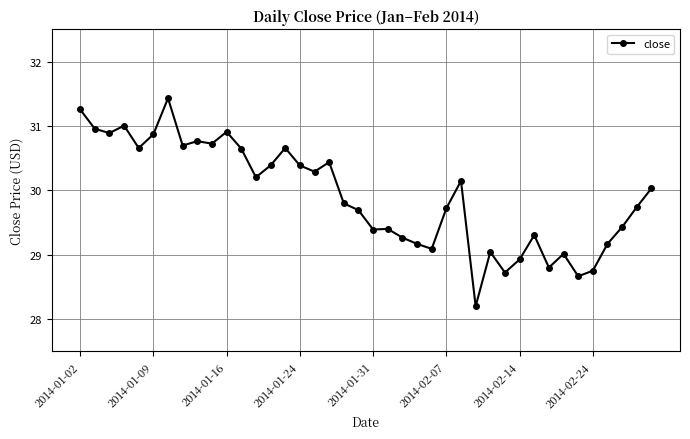

What is the value of the 2nd point from the left?

31.0